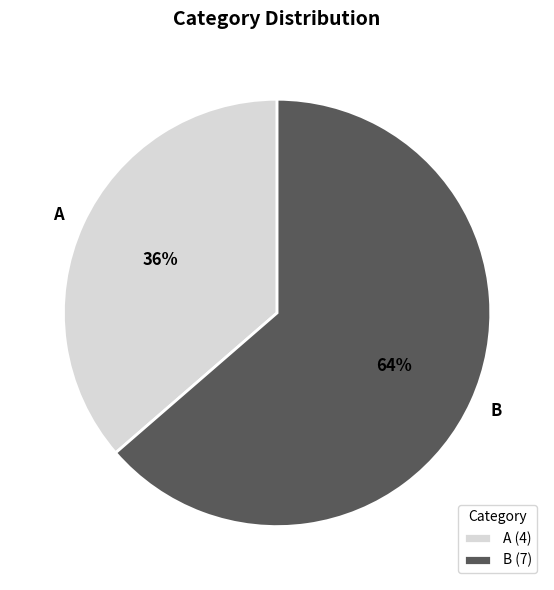

Rank the categories by value from highest to lowest.

B, A